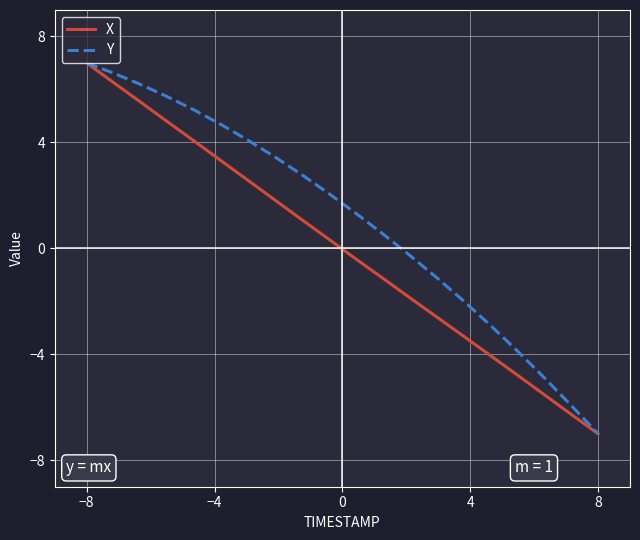

Rank the series by their average value, from lowest to highest.

X, Y